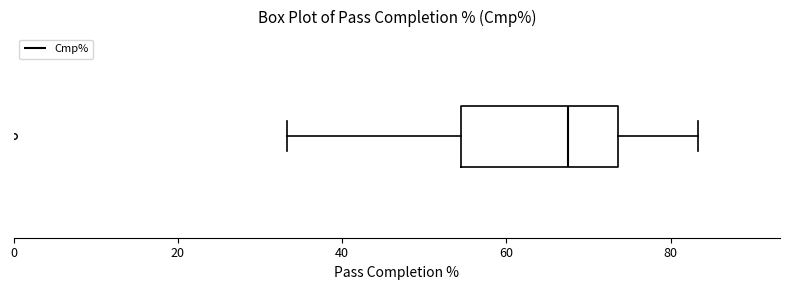

Where is the right edge of the box on the x-axis? The values are not printed on the chart, so give them approximately, as read against the axis.

74